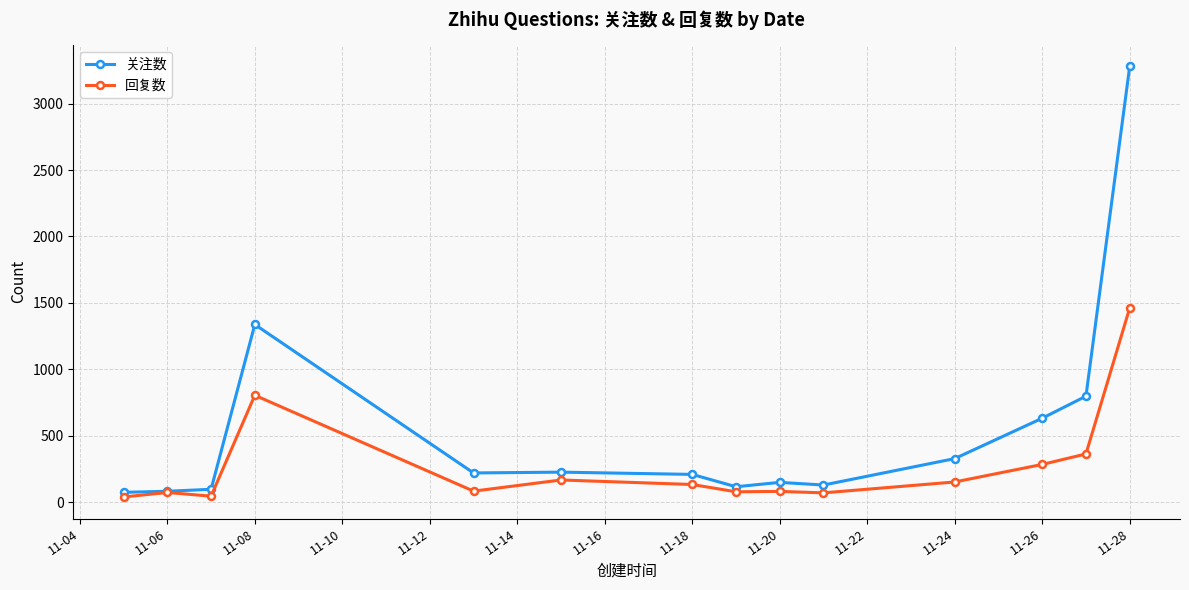

What is the minimum value for 关注数?

73